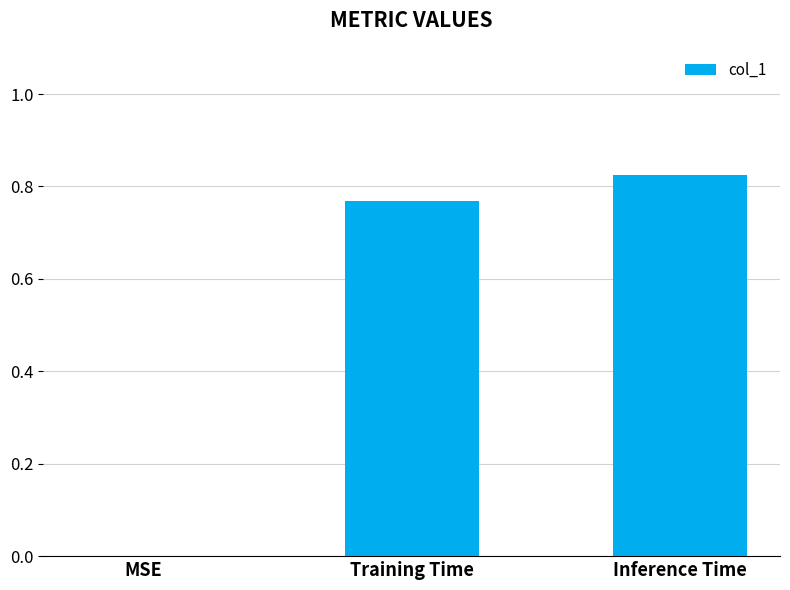

Is it true that the value at MSE is 0.0?

True